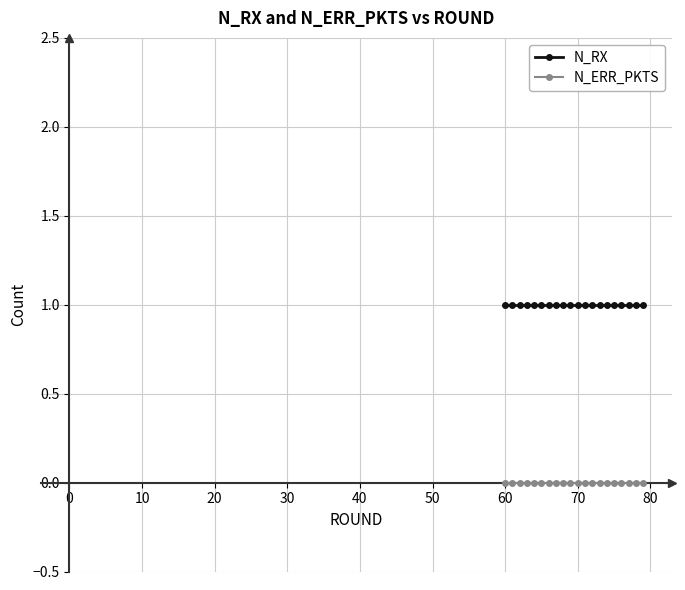

How many distinct data groups are displayed?

2